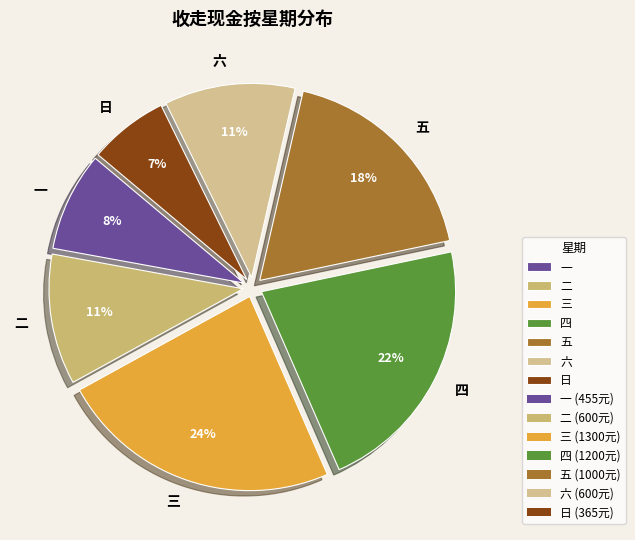

The 日 slice represents 7% of the pie. True or false?

True